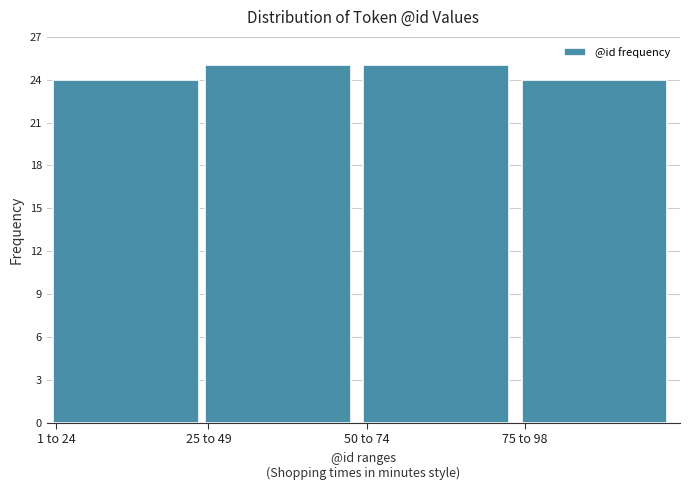

Reading left to right, transcribe all the data shown in this chart.

24	25	25	24